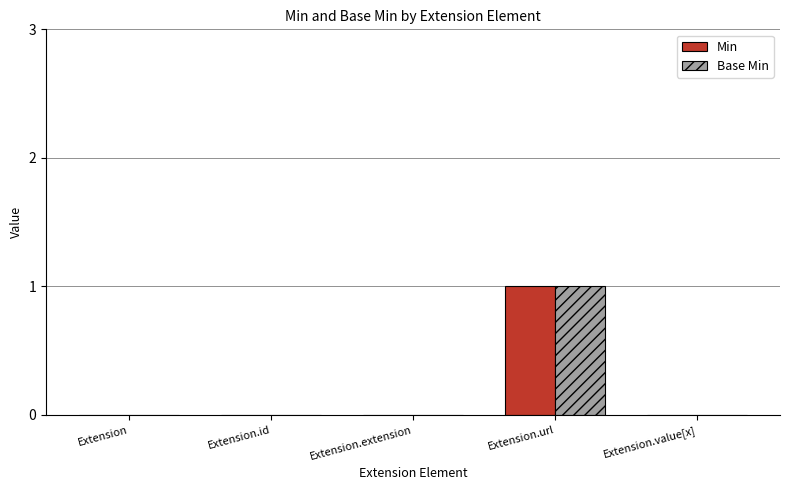

At which label does Min reach its peak?

Extension.url